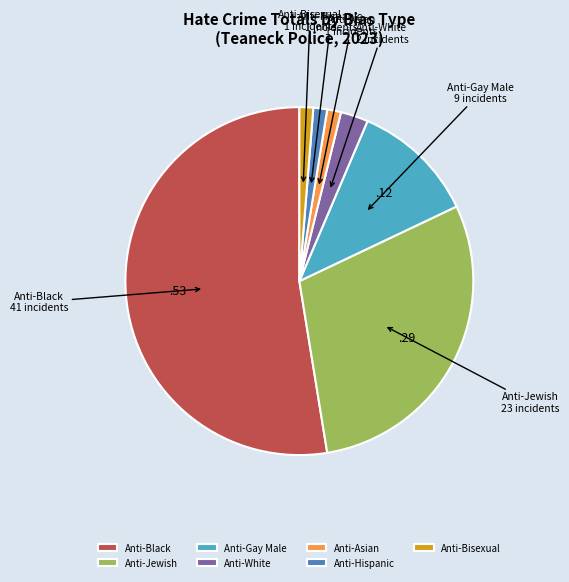

True or false: Anti-Bisexual accounts for 1% of the total.

True